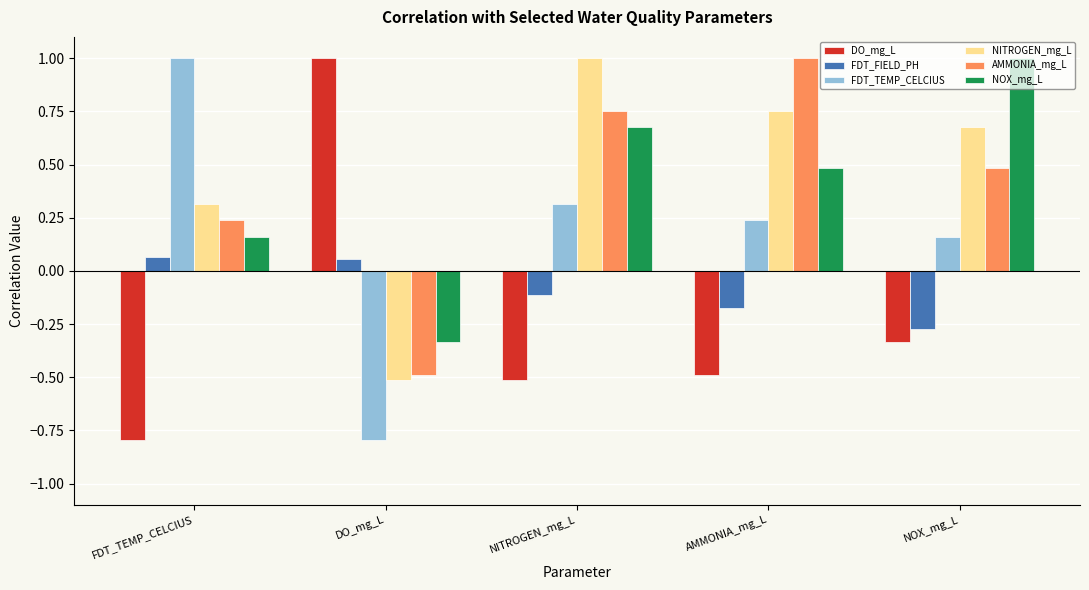

Rank the categories by AMMONIA_mg_L value from highest to lowest.

AMMONIA_mg_L, NITROGEN_mg_L, NOX_mg_L, FDT_TEMP_CELCIUS, DO_mg_L